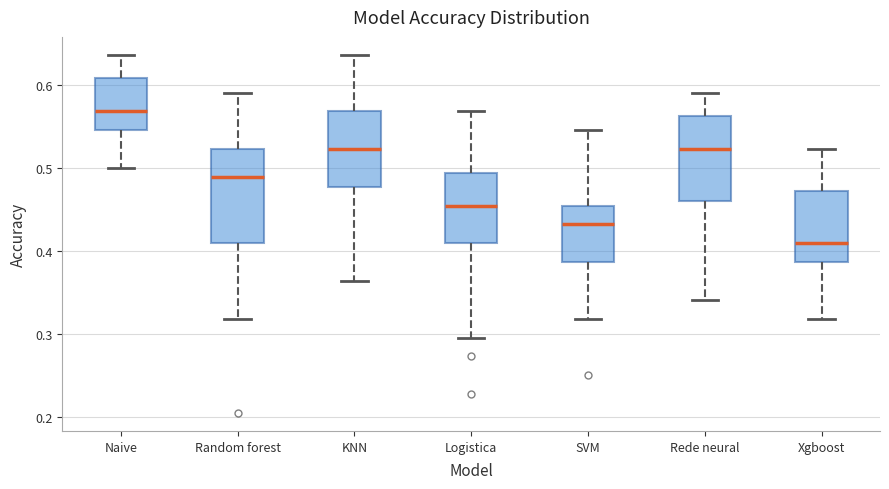

Comparing the boxes themselves (not the whiskers), which one is the tallest?

Random forest